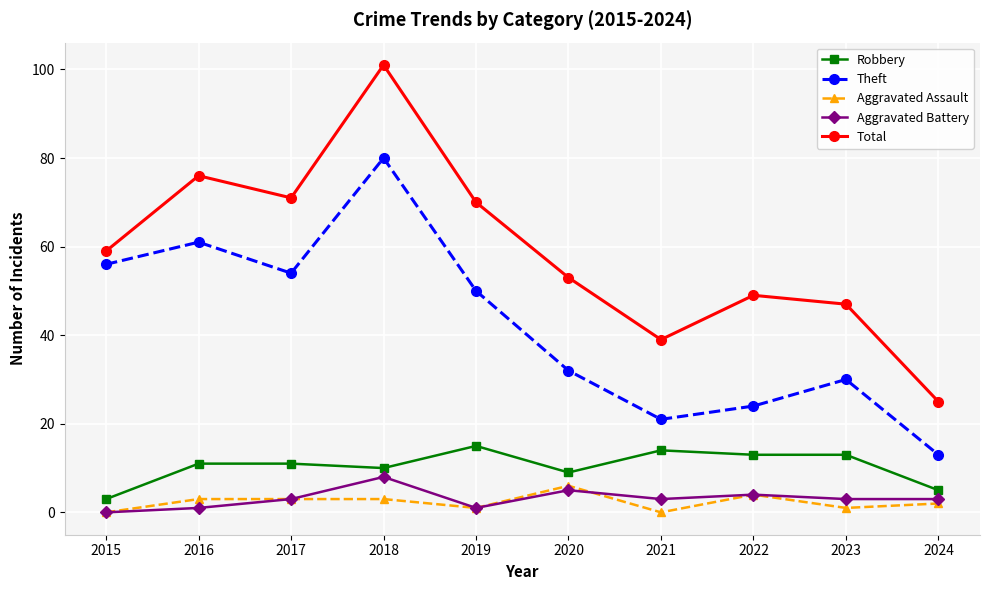

What is the sum of the Robbery values at 2023 and 2021?

27